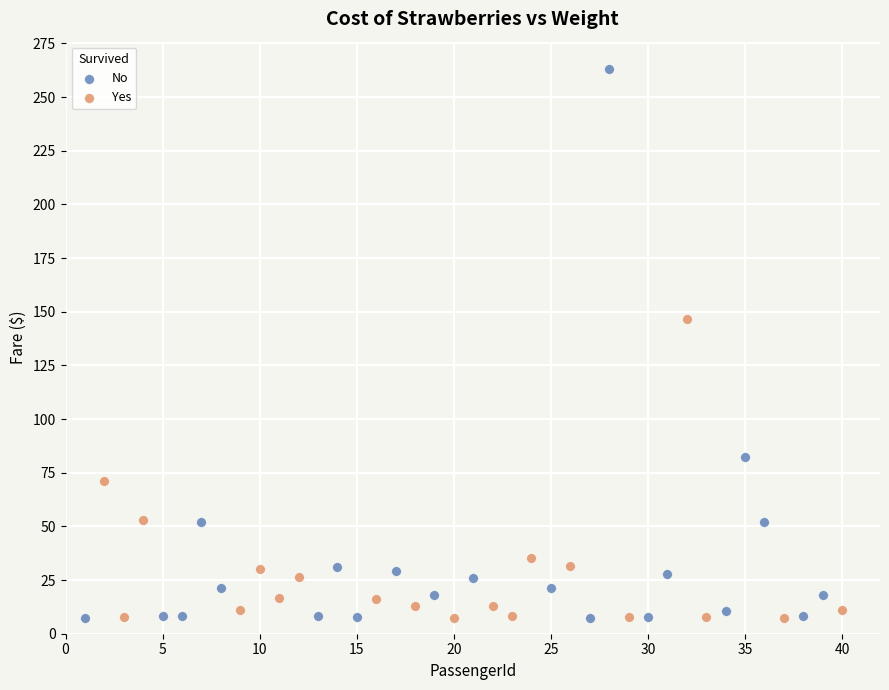

Which series contains the highest Y value?

No